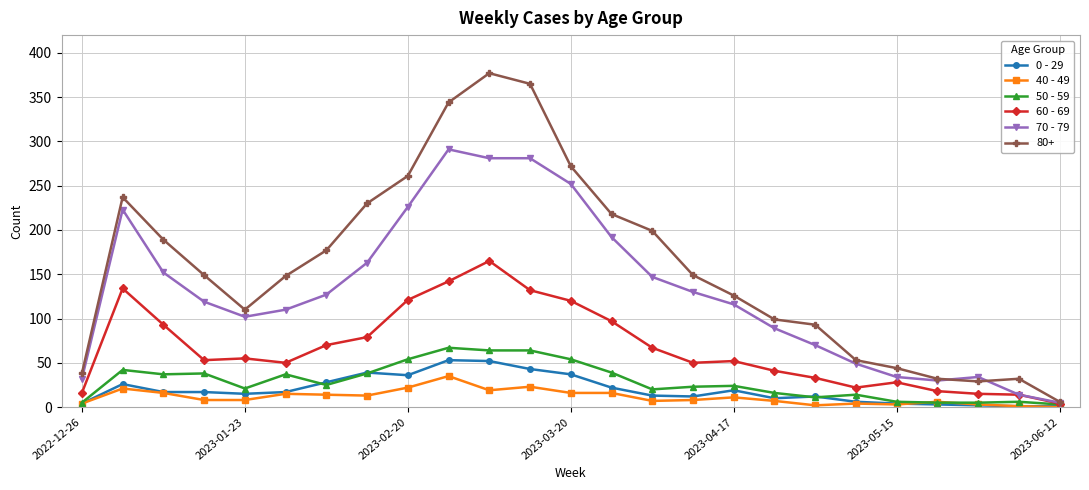

Which series has the widest spread of values?

80+